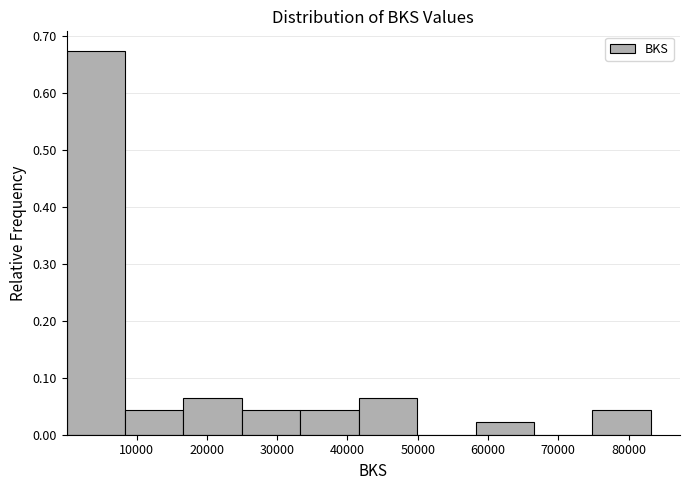

Reading left to right, transcribe this chart: for each bar, give the range it covers on the x-axis and its height. Neither the bar edges nor the heights are printed on the chart, so give them approximately, as read against the axes.

0 to 8000: 0.67
8000 to 17000: 0.04
17000 to 25000: 0.07
25000 to 33000: 0.04
33000 to 42000: 0.04
42000 to 50000: 0.07
50000 to 58000: 0
58000 to 67000: 0.02
67000 to 75000: 0
75000 to 83000: 0.04